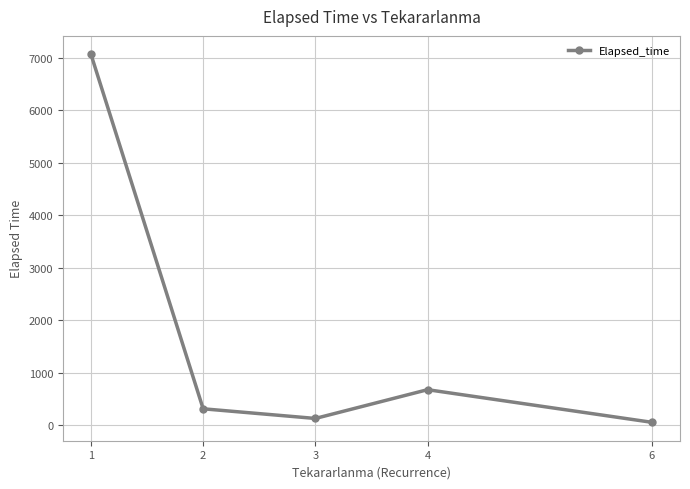

At which category does the data reach its first local valley?

3